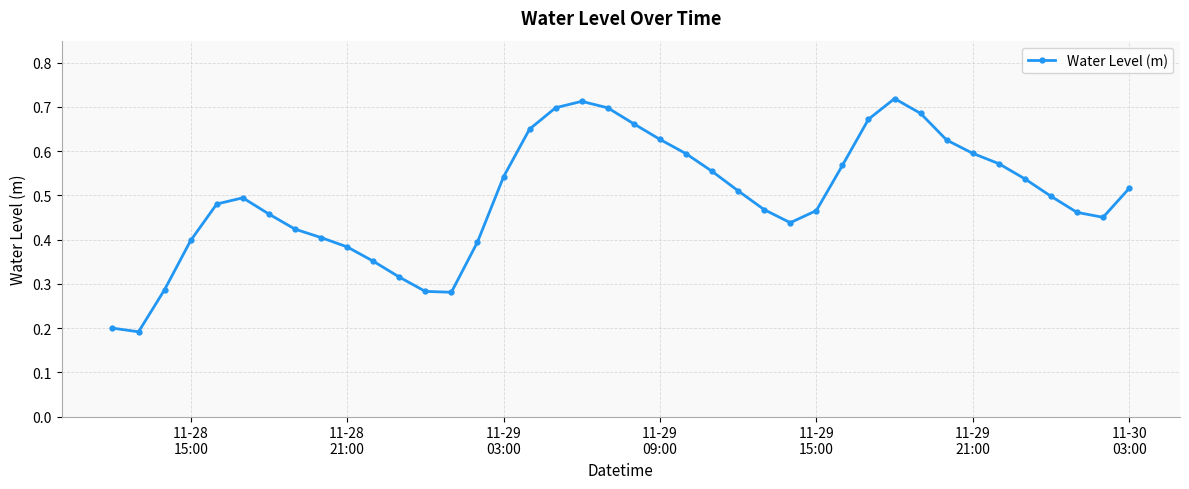

True or false: the data has more than 1 interior local peaks.

True